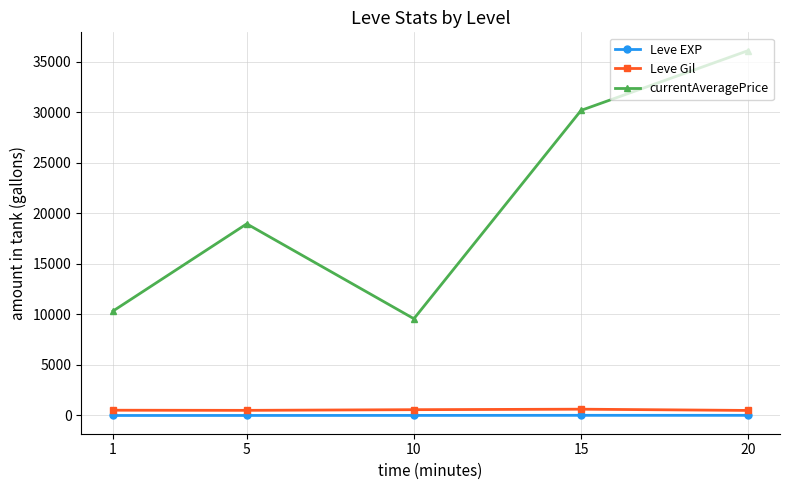

What is the value of the currentAveragePrice point at the 3rd from the left?

9577.2